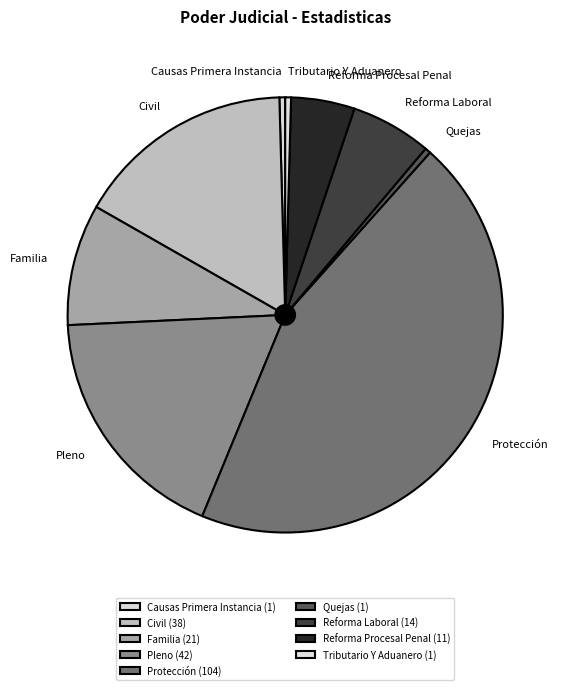

Combined, do Familia and Quejas account for over 50%?

No